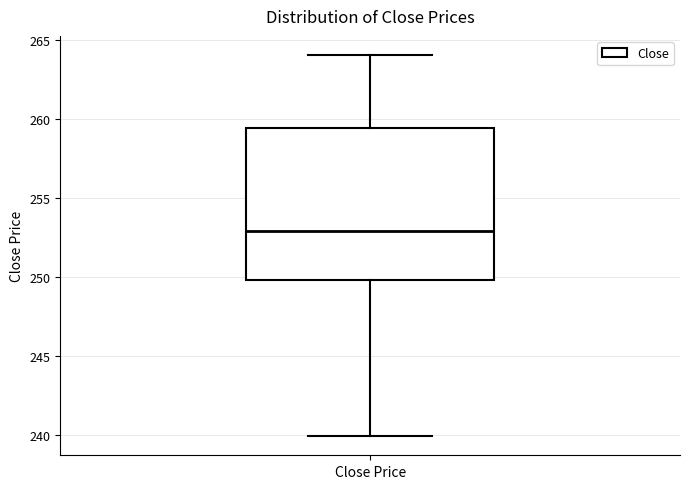

Transcribe this box plot: give where the median line is, the range the box spans, and where the two whiskers end, as read against the y-axis. The values are not printed on the chart, so give them approximately, as read against the axis.

median 253.0, box 250.0 to 259.5, whiskers 240.0 to 264.0